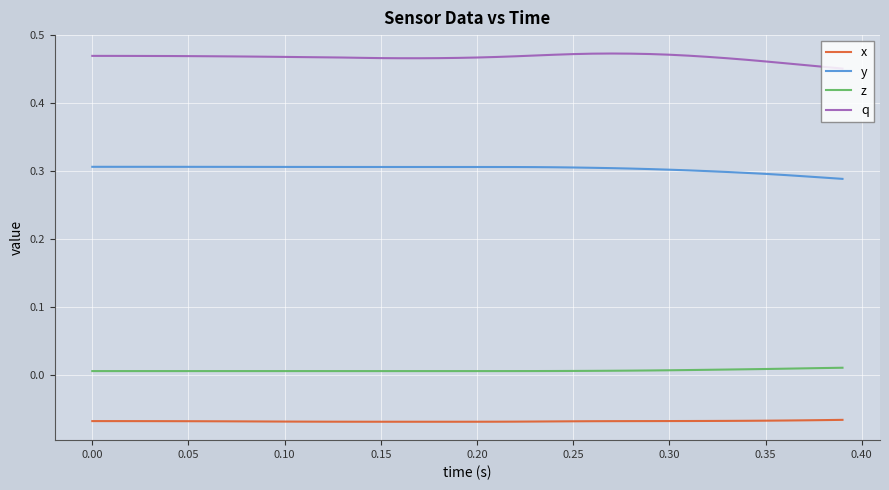

True or false: x and q cross at least once.

False